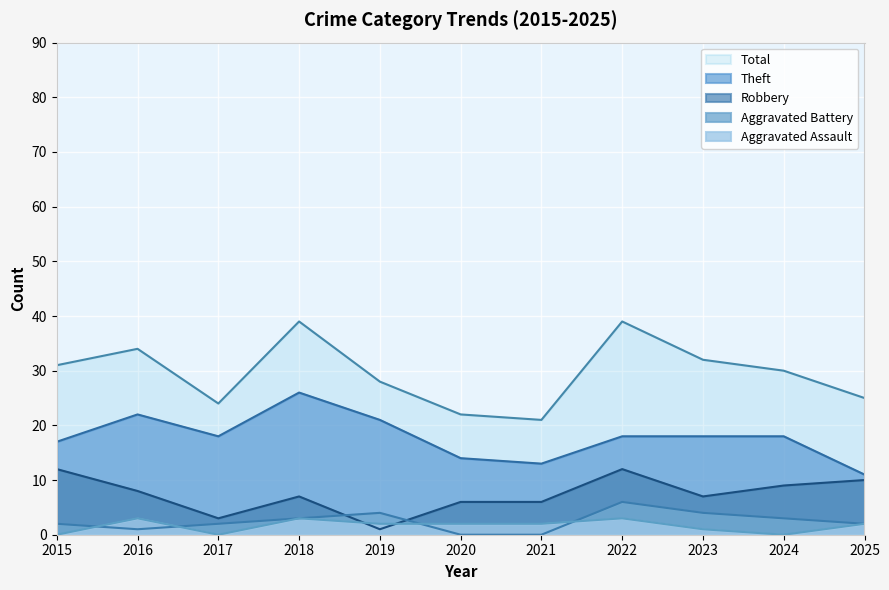

How many lines are shown in the chart?

5